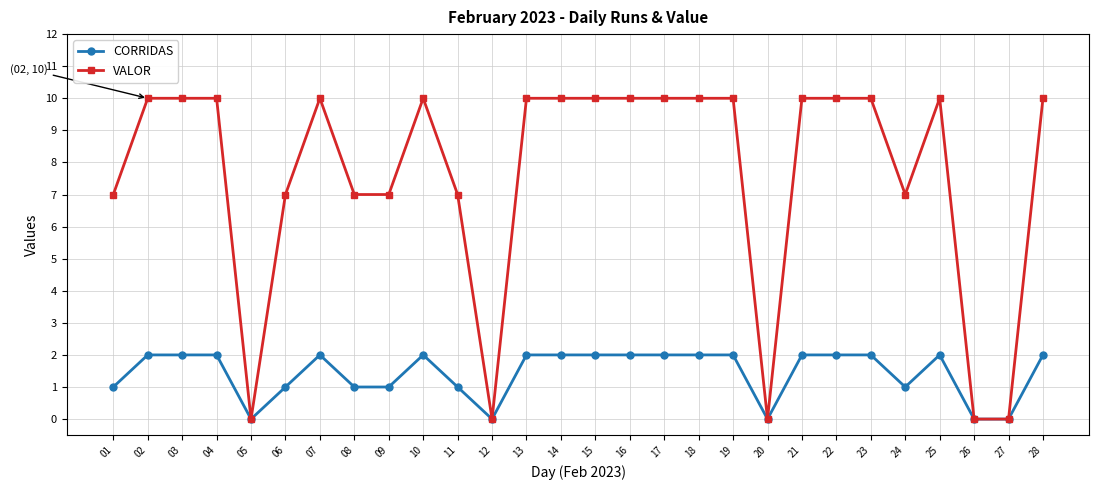

Which series has the largest total across all categories?

VALOR